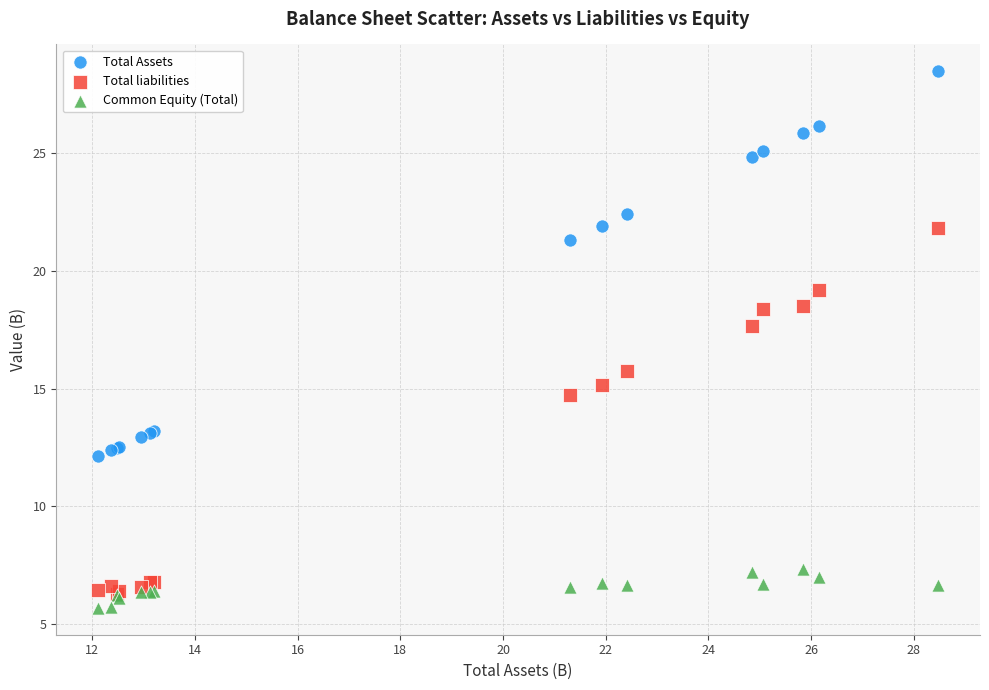

Across all series, what Y value is closest to 17?

17.6